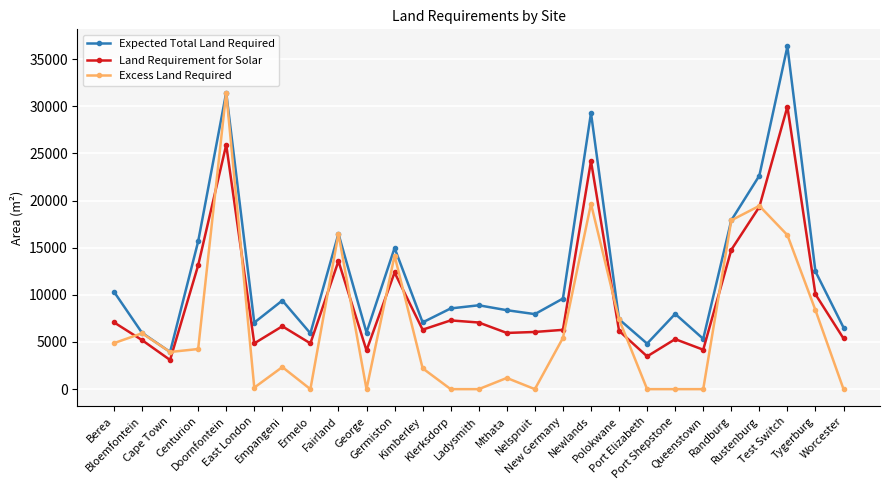

Which series changed the most between Berea and Newlands?

Expected Total Land Required